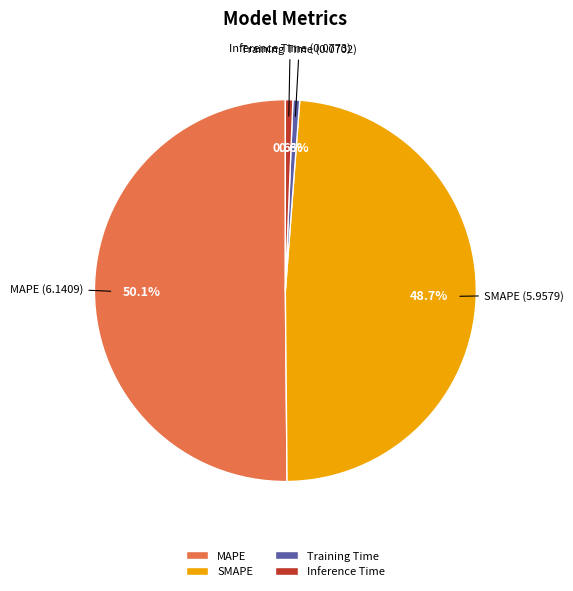

To the nearest percent, what is the difference between the largest and smallest slice percentages?

50%